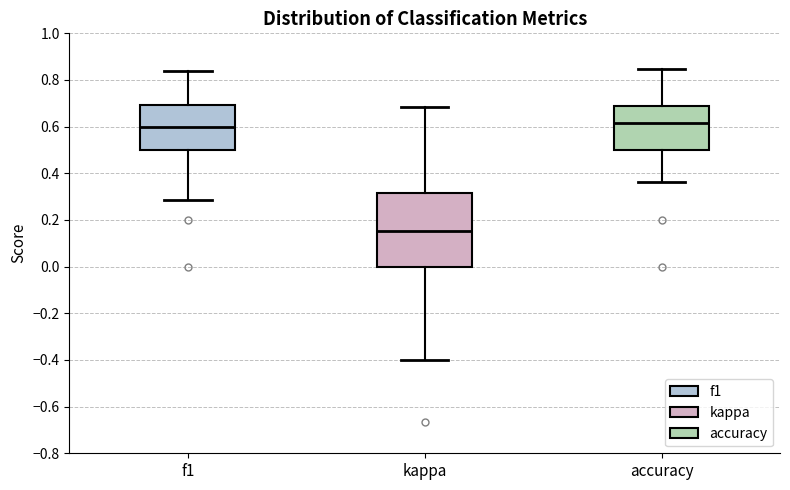

Where does the upper whisker of the box for accuracy end on the y-axis? The values are not printed on the chart, so give them approximately, as read against the axis.

0.84